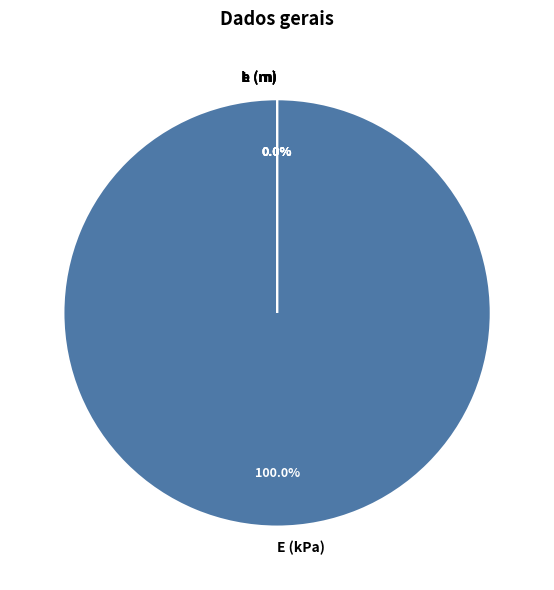

How many segments does this pie chart have?

5